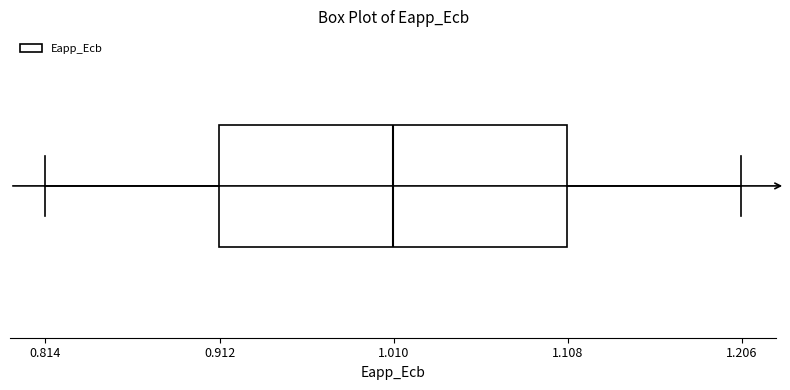

Where does the median line of the box sit on the x-axis? The values are not printed on the chart, so give them approximately, as read against the axis.

1.01